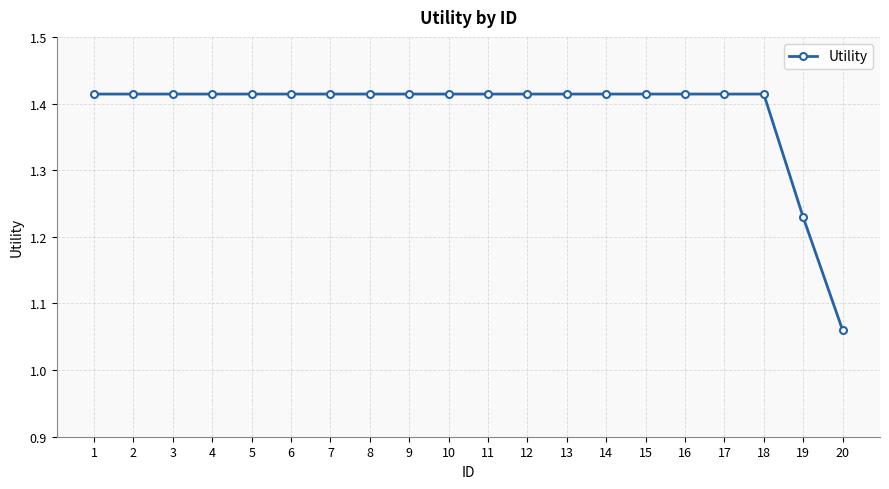

At which label is the value closest to 1?

20